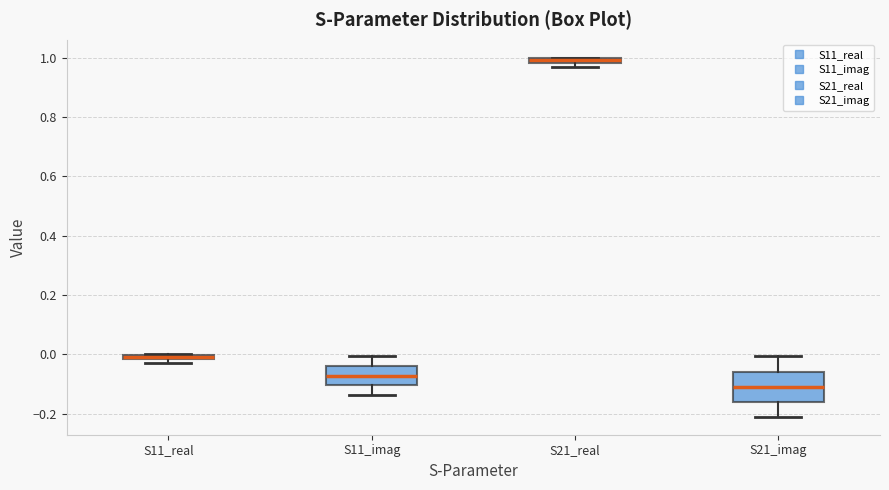

Which box's median line is the highest?

S21_real